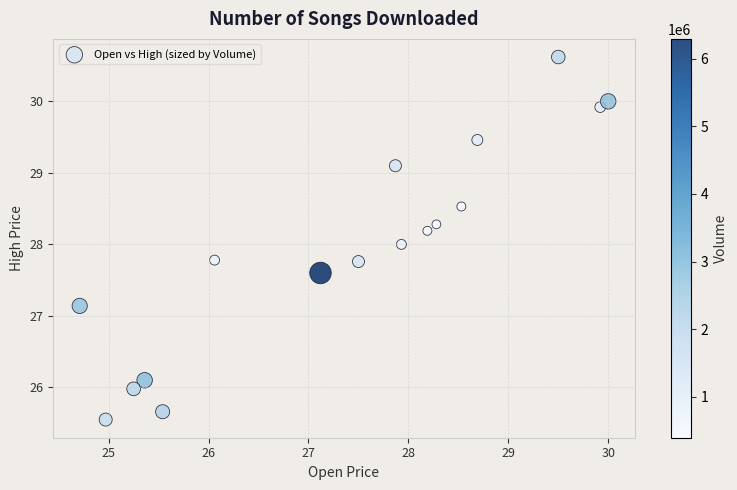

What is the range of Y values (max minus min)?

5.1